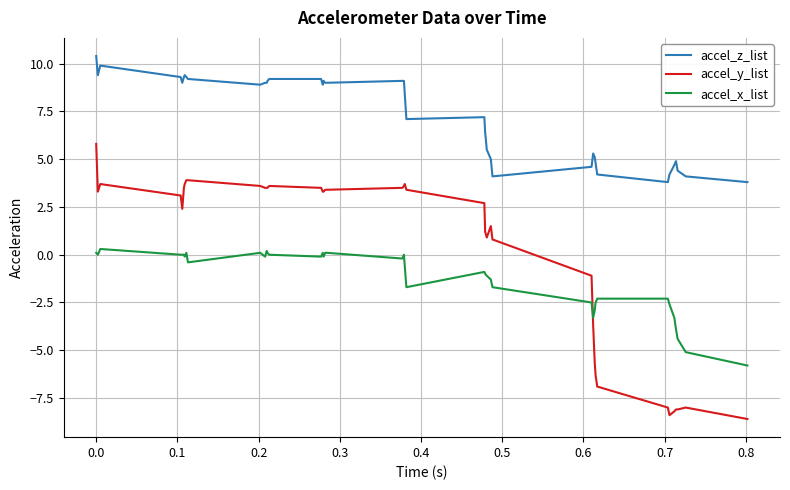

What is the difference between the maximum and minimum values in the accel_z_list series?

6.6